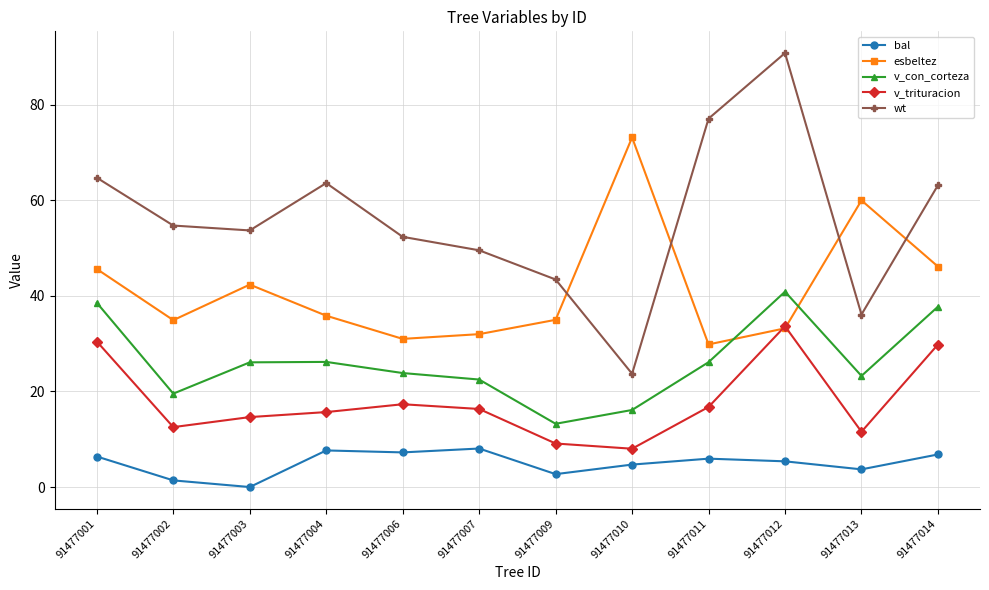

At how many categories does at least one series exceed 69?

3